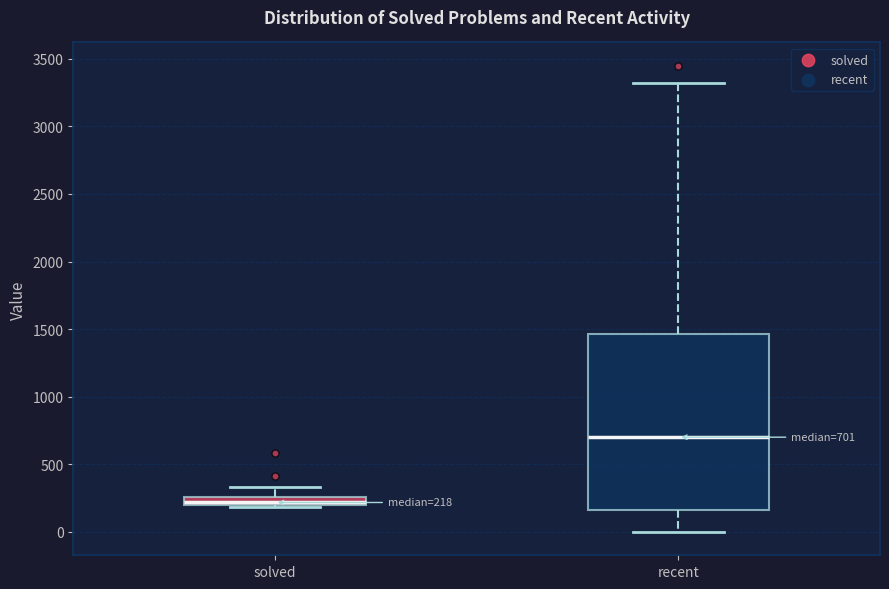

Which box has the lowest median line?

solved